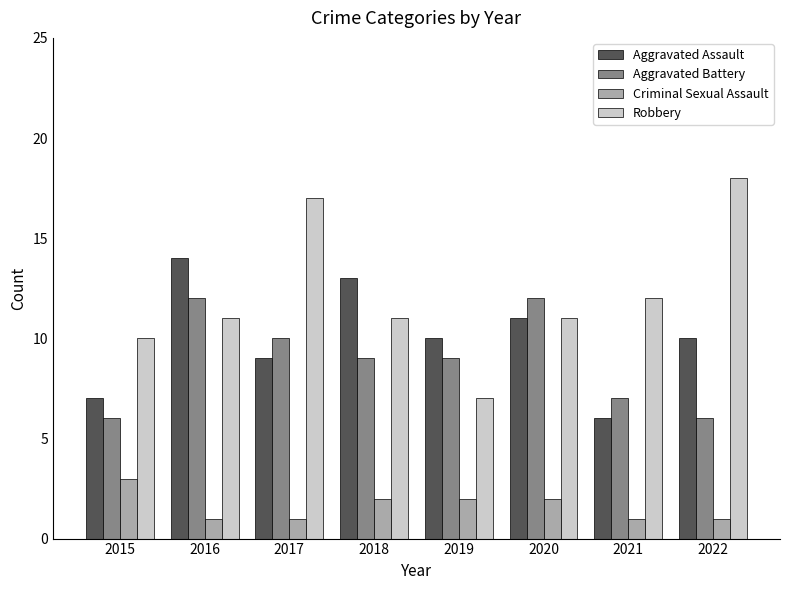

The Aggravated Assault series shows 13 at 2019. True or false?

False